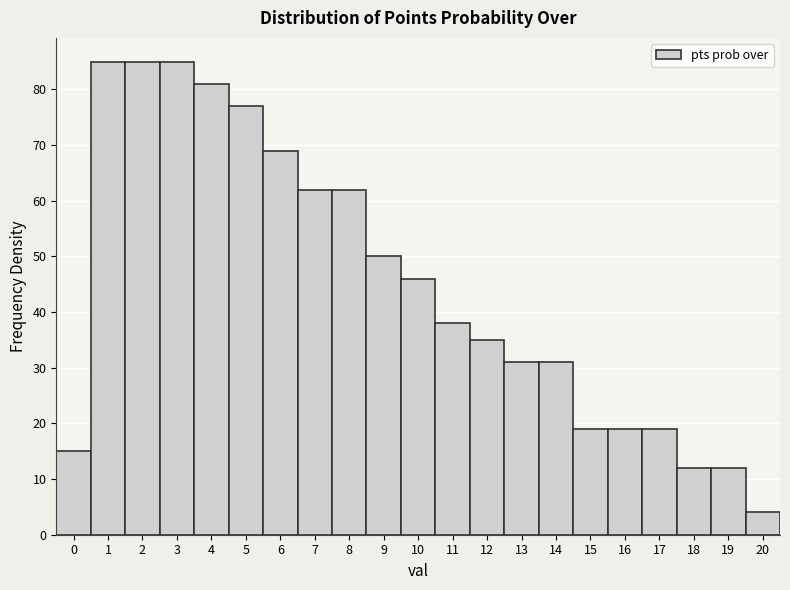

Reading left to right, transcribe this chart: for each bar, give the range it covers on the x-axis and its height. The values are not printed on the chart, so give them approximately, as read against the axis.

-0.5 to 0.5: 15
0.5 to 1.5: 85
1.5 to 2.5: 85
2.5 to 3.5: 85
3.5 to 4.5: 81
4.5 to 5.5: 77
5.5 to 6.5: 69
6.5 to 7.5: 62
7.5 to 8.5: 62
8.5 to 9.5: 50
9.5 to 10.5: 46
10.5 to 11.5: 38
11.5 to 12.5: 35
12.5 to 13.5: 31
13.5 to 14.5: 31
14.5 to 15.5: 19
15.5 to 16.5: 19
16.5 to 17.5: 19
17.5 to 18.5: 12
18.5 to 19.5: 12
19.5 to 20.5: 4